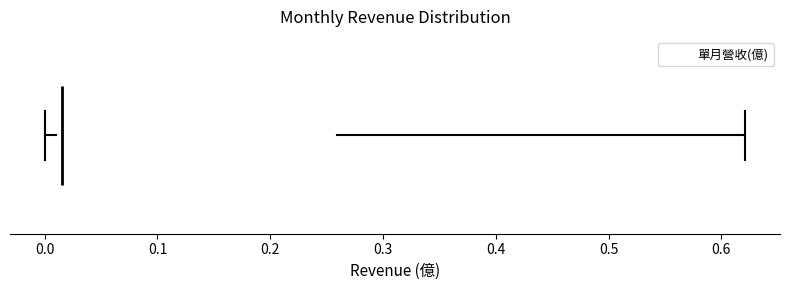

Read this box plot against the x-axis: the position of the median line, the range covered by the box, and the ends of both whiskers. The values are not printed on the chart, so give them approximately, as read against the axis.

median 0.02, box 0.01 to 0.26, whiskers 0.00 to 0.62